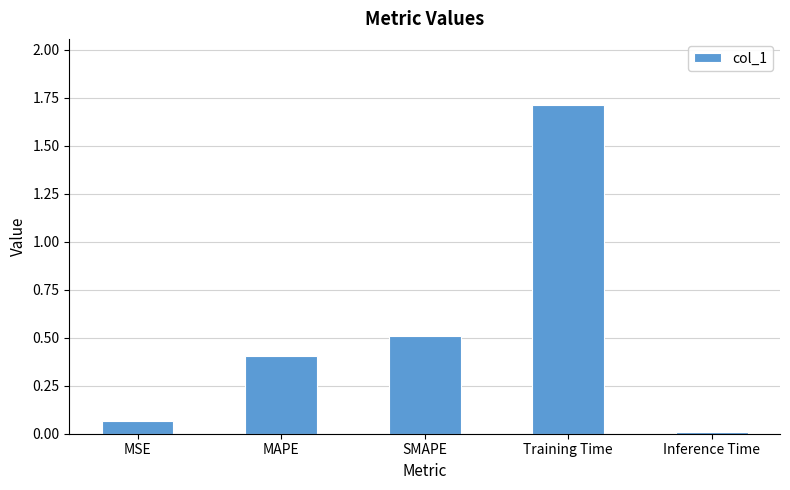

Does the chart contain stacked bars?

No